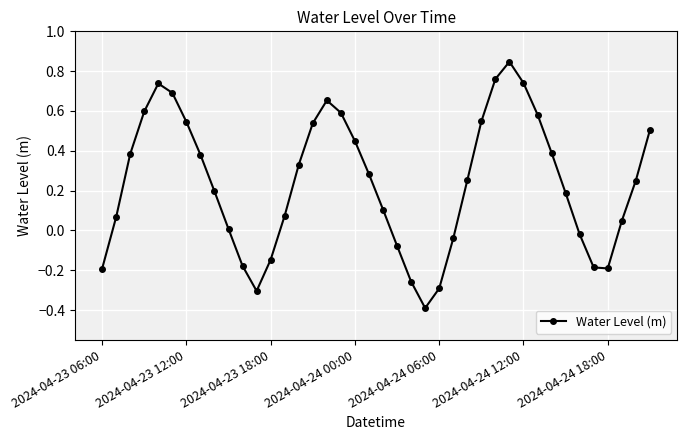

What is the difference between the maximum and minimum values?

1.2